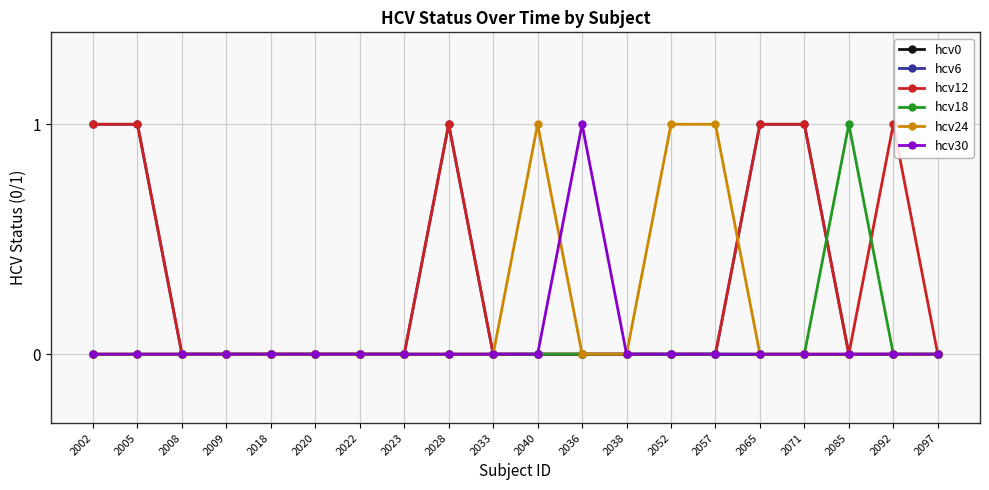

Is it true that hcv6 equals 1 at 2020?

False